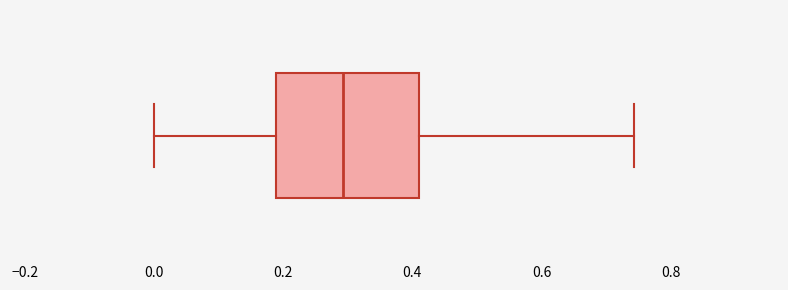

Where does the median line of the box sit on the x-axis? The values are not printed on the chart, so give them approximately, as read against the axis.

0.30